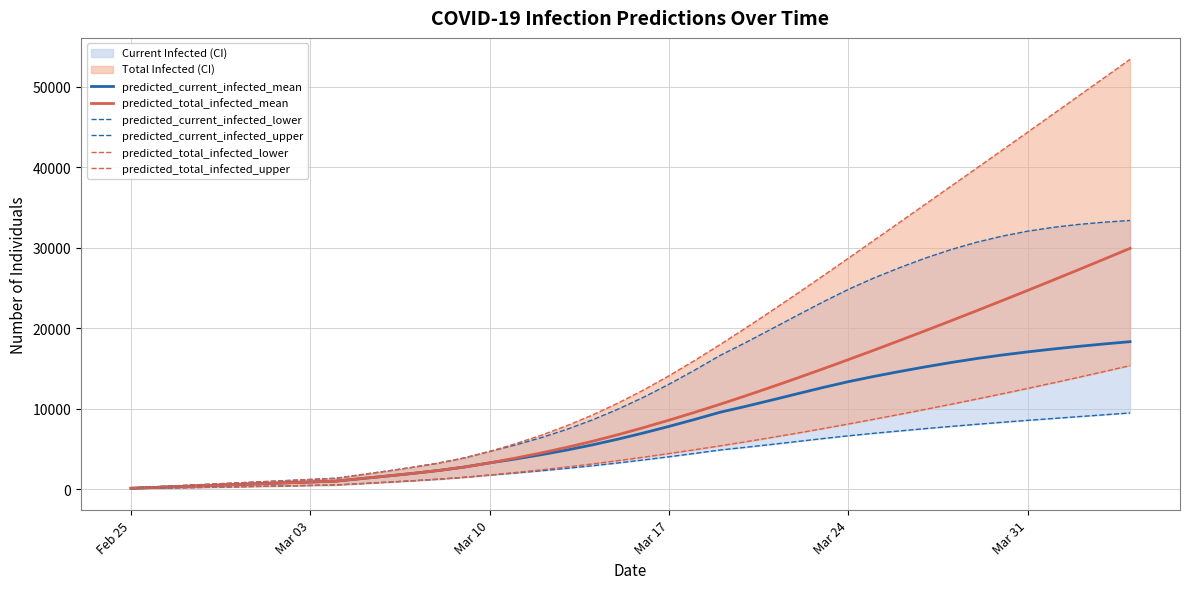

True or false: predicted_current_infected_mean has more than 2 points higher than both neighbors.

False